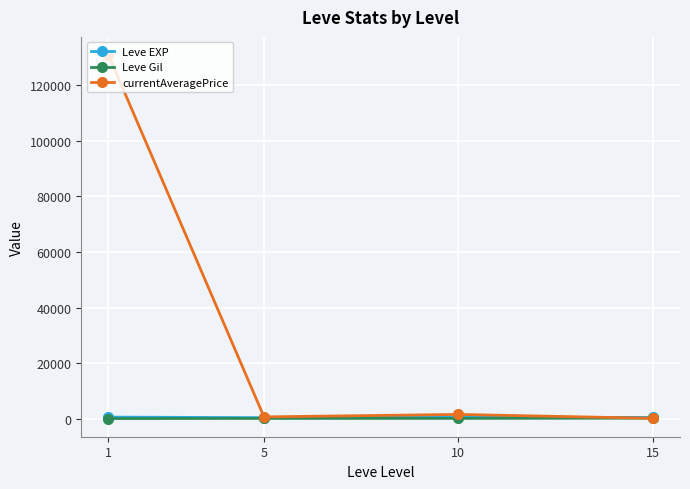

Which series has the largest total across all categories?

currentAveragePrice